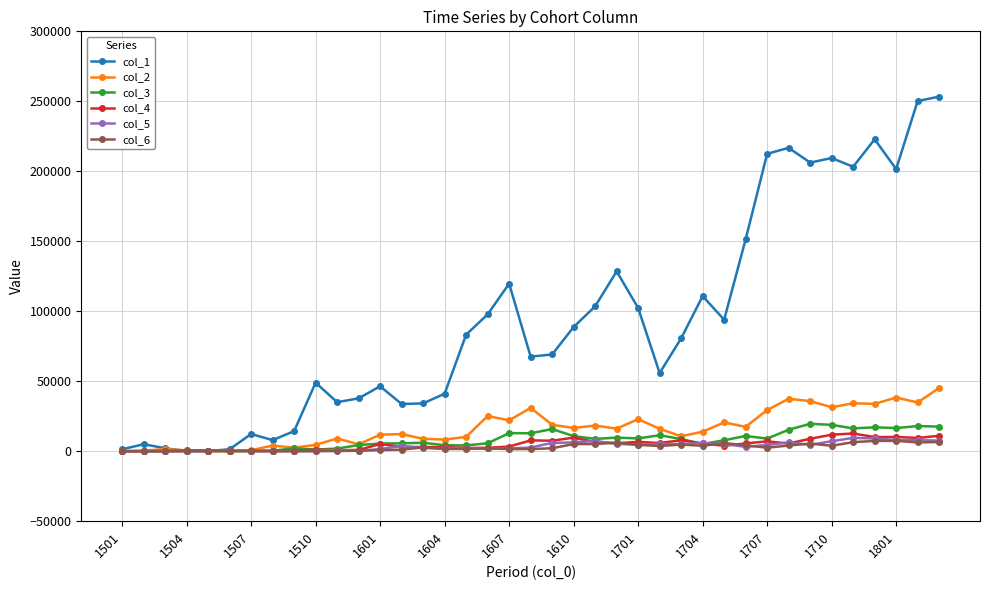

Does the chart have visible grid lines?

Yes